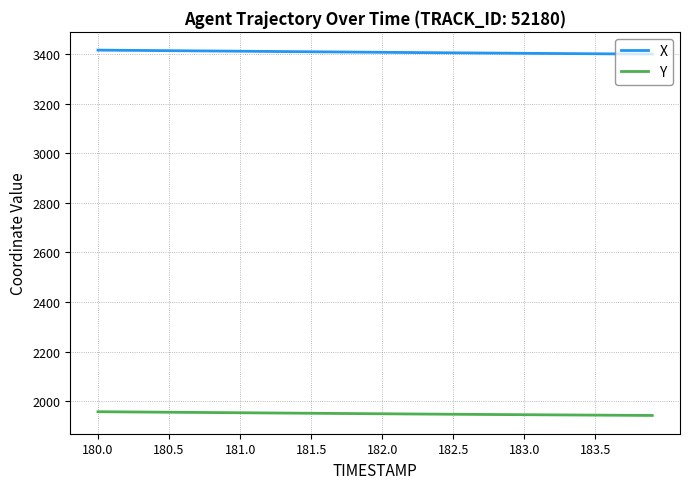

What is the maximum value shown in the chart?

3415.5